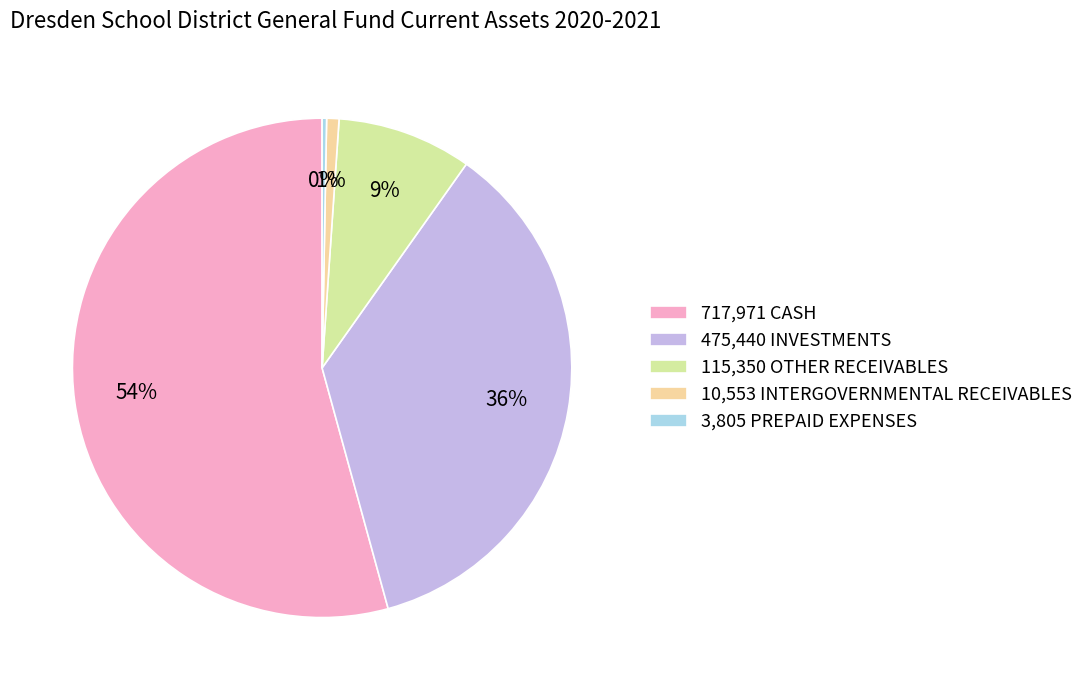

Rank the categories by value from lowest to highest.

3,805 PREPAID EXPENSES, 10,553 INTERGOVERNMENTAL RECEIVABLES, 115,350 OTHER RECEIVABLES, 475,440 INVESTMENTS, 717,971 CASH